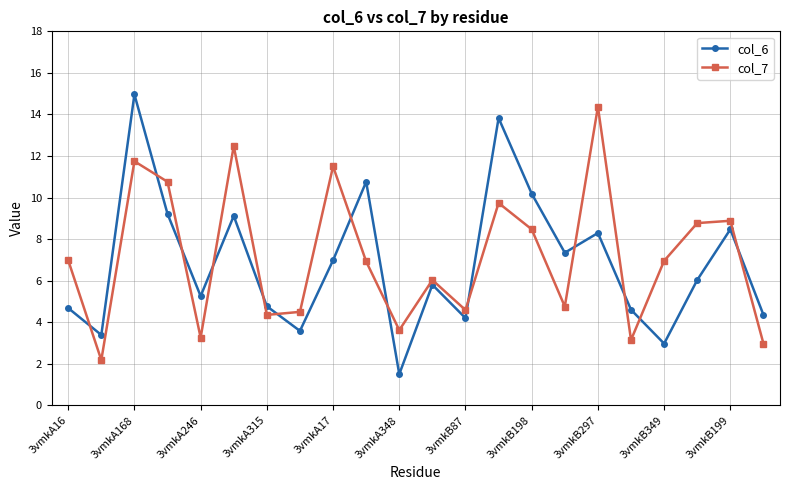

What is the value of the col_7 point at the 22nd from the left?

3.0